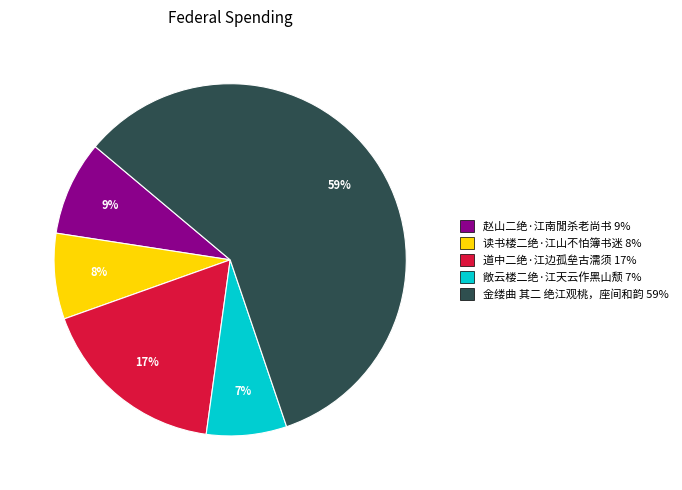

Is there a majority slice in this chart?

Yes